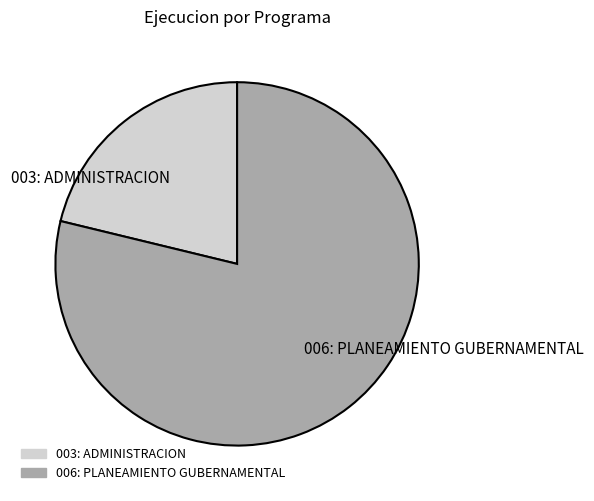

Count the number of slices in the pie.

2